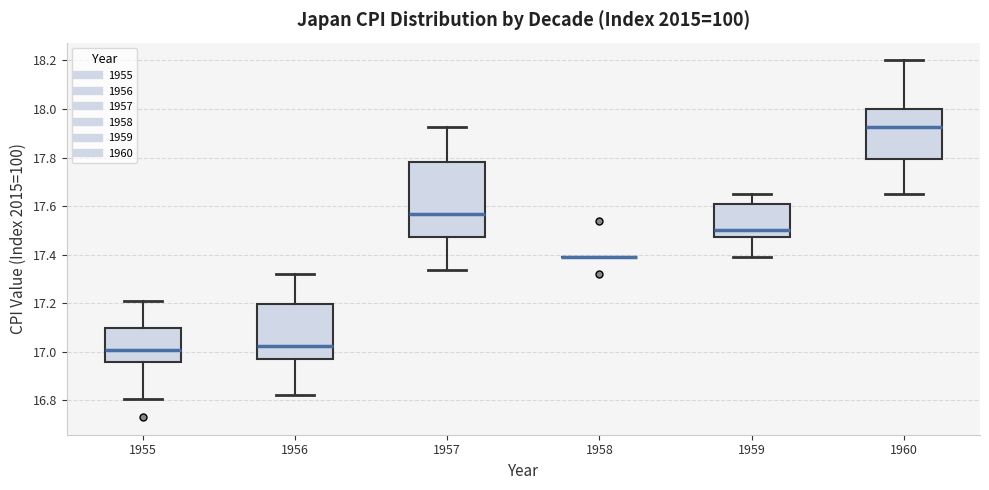

Where is the upper edge of the box at x = 1959 on the y-axis? The values are not printed on the chart, so give them approximately, as read against the axis.

17.60